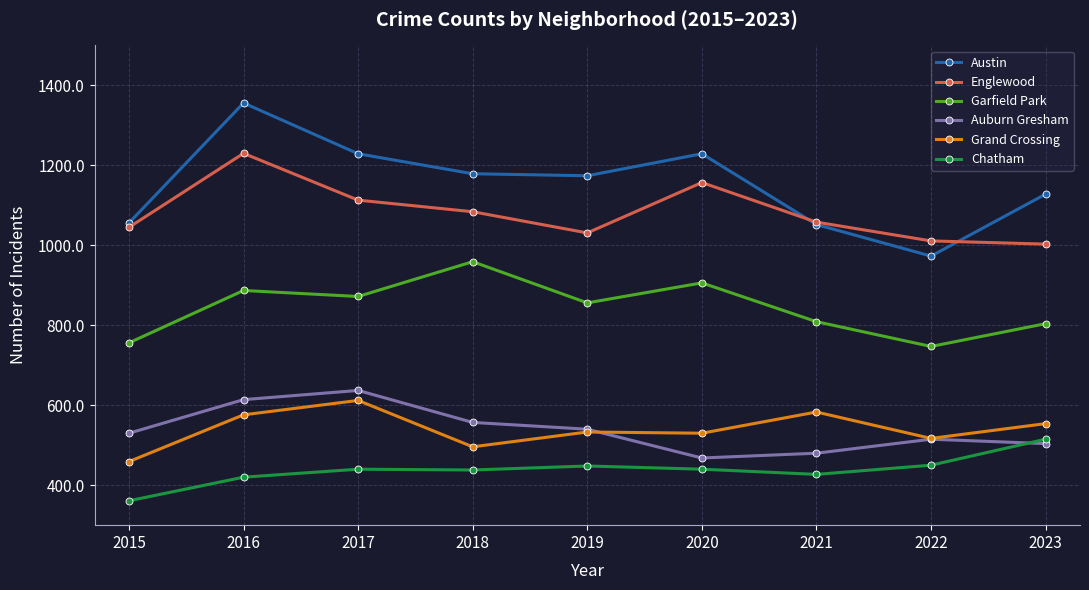

What is the value of the Chatham point at the 9th from the left?

515